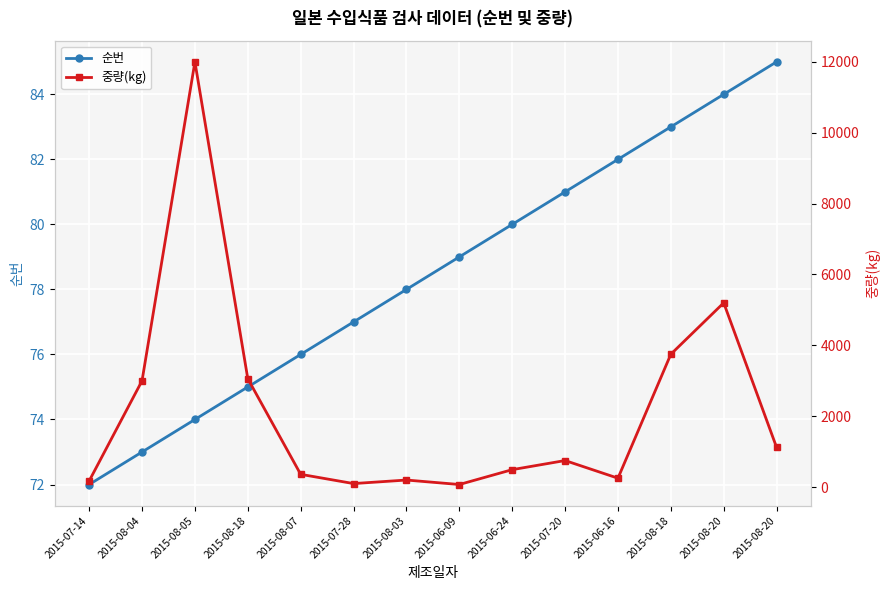

Is it true that 중량(kg) equals 492.6 at 2015-06-24?

True